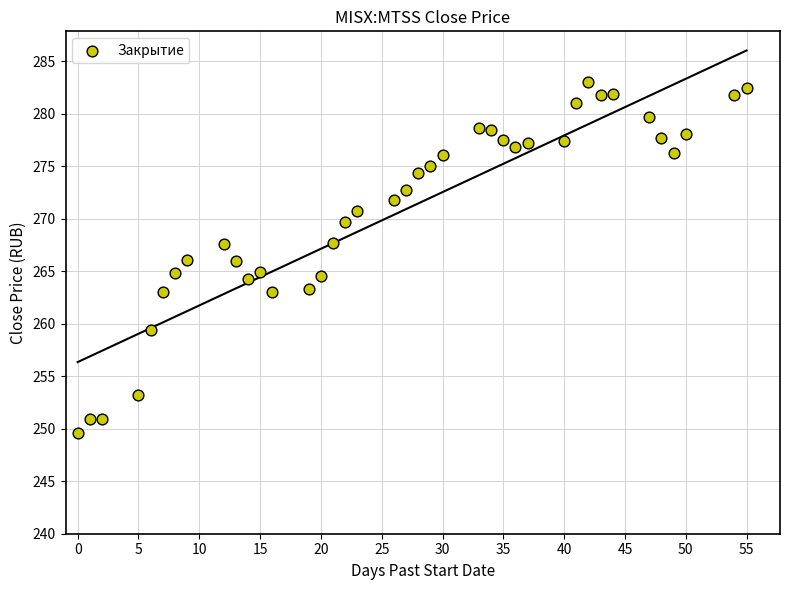

What is the range of X values (max minus min)?

55.0